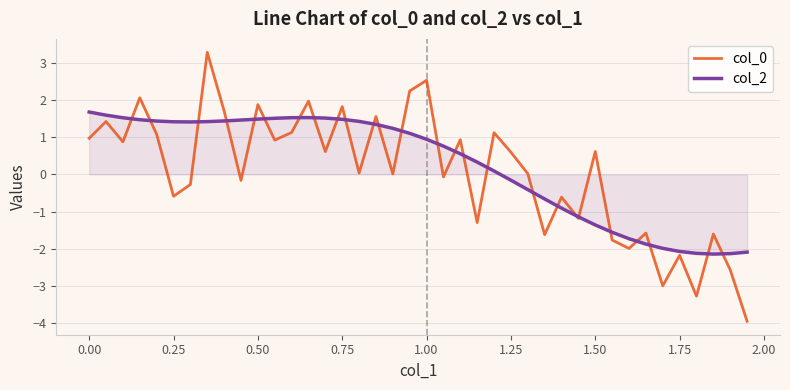

What is the minimum value for col_2?

-2.1